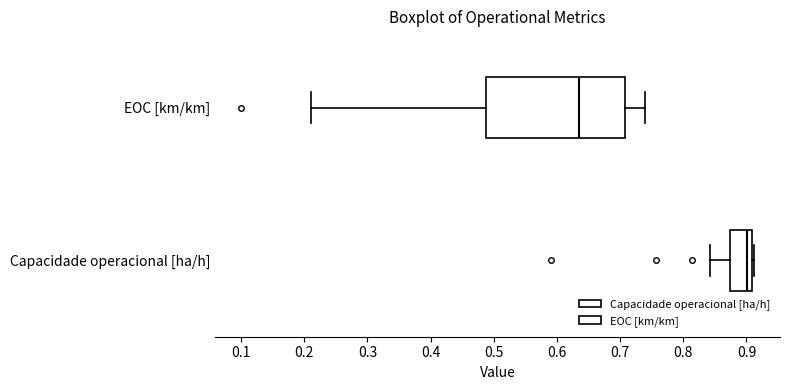

Where is the right edge of the box for EOC [km/km] on the x-axis? The values are not printed on the chart, so give them approximately, as read against the axis.

0.71